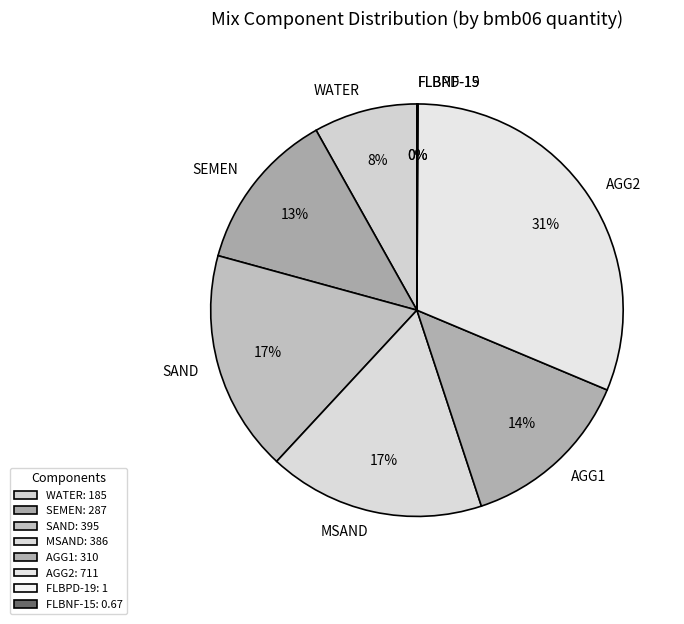

Does AGG2 represent more than half of the total?

No